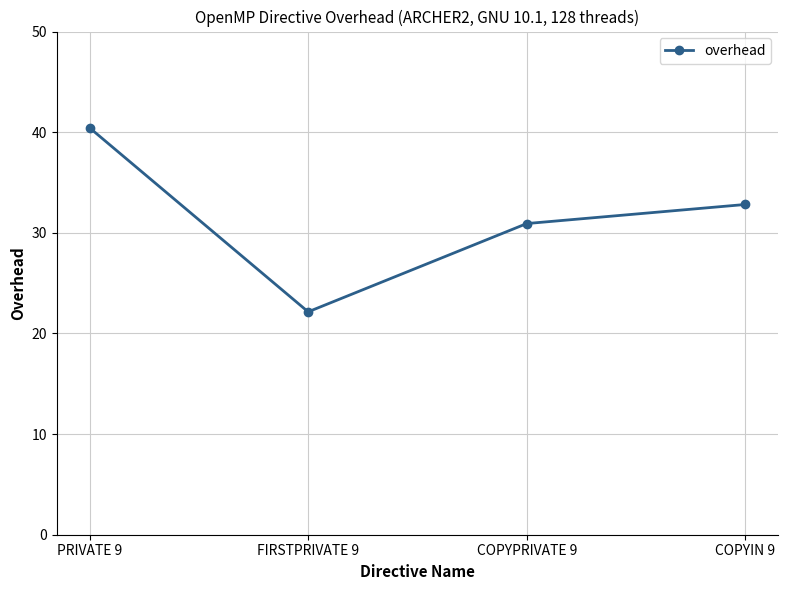

Between PRIVATE 9 and COPYIN 9, which is larger?

PRIVATE 9